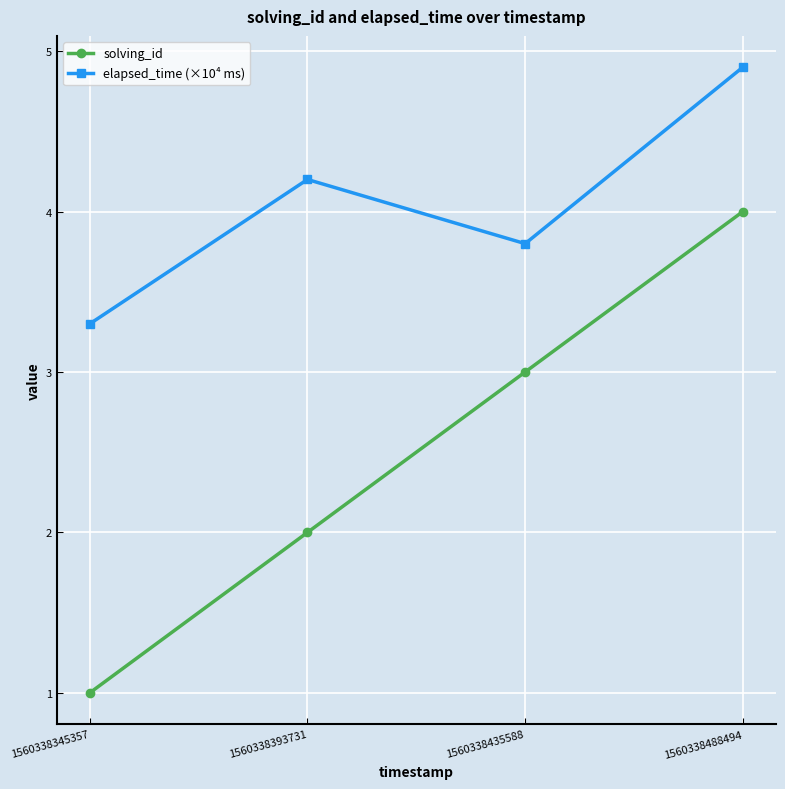

Reading right to left, transcribe all the data shown in this chart.

solving_id: 1560338488494=4.0	1560338435588=3.0	1560338393731=2.0	1560338345357=1.0
elapsed_time (×10⁴ ms): 1560338488494=4.9	1560338435588=3.8	1560338393731=4.2	1560338345357=3.3